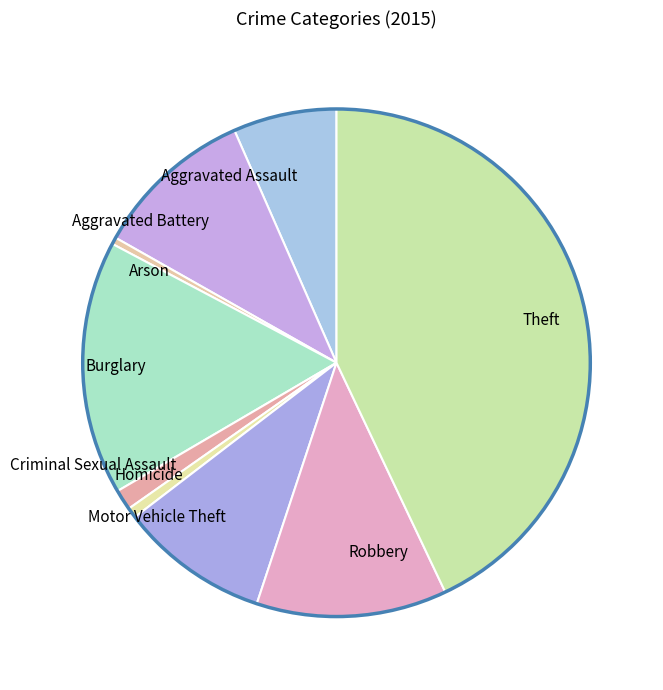

True or false: Motor Vehicle Theft accounts for 23% of the total.

False